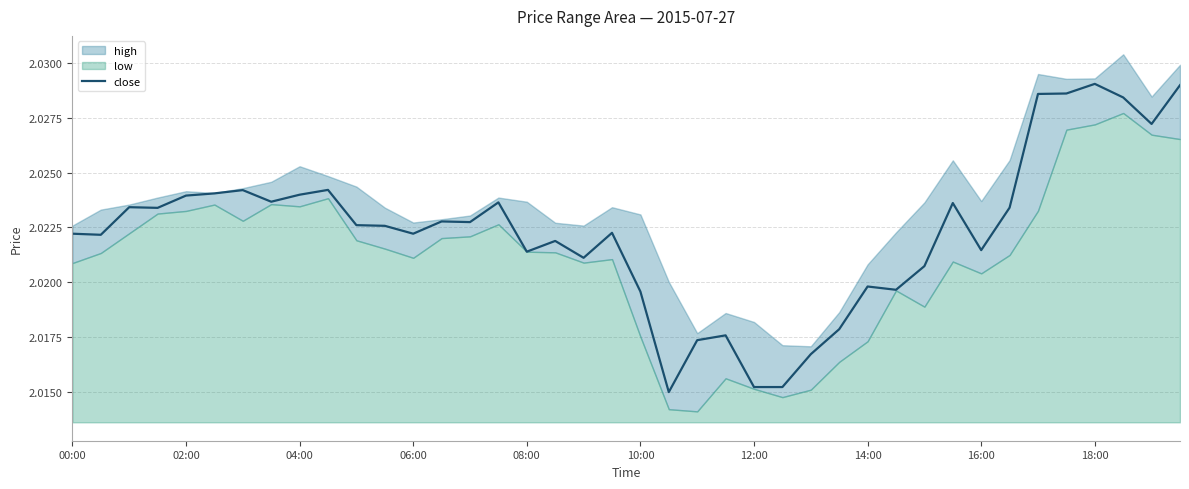

The chart shows a value of 2.0 at 18:00. True or false?

True